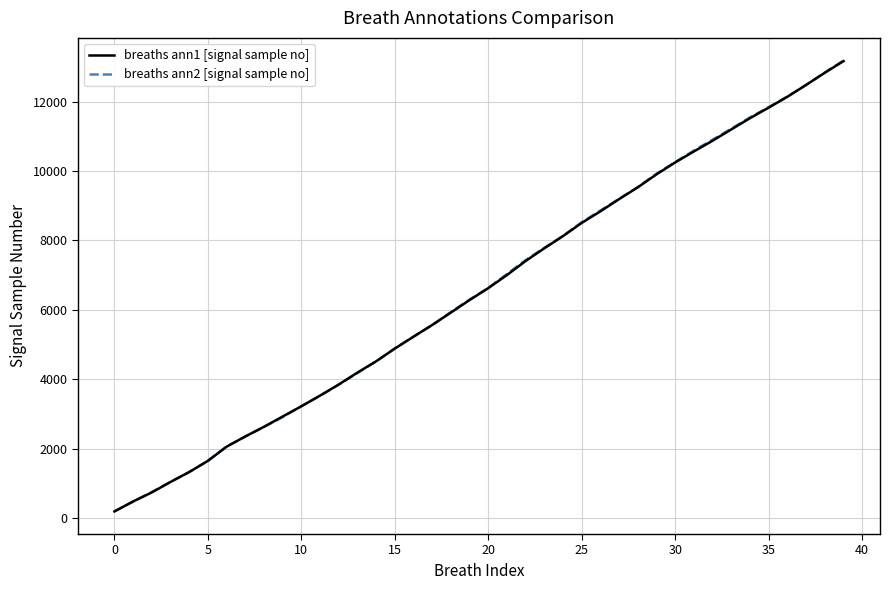

Which series has the widest spread of values?

breaths ann2 [signal sample no]